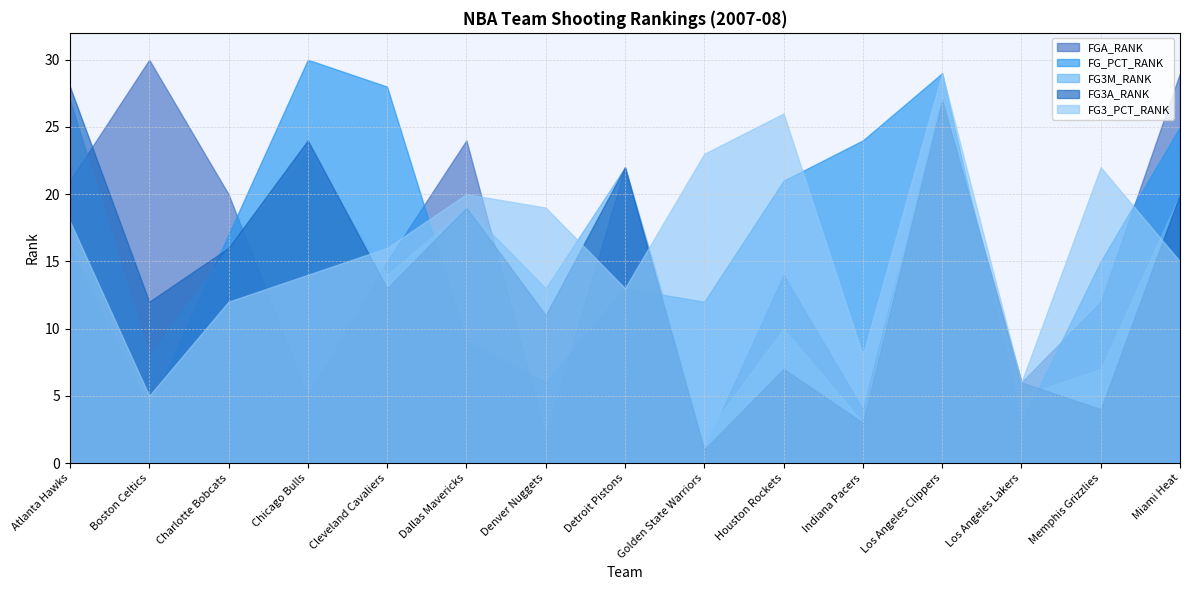

What is the sum of all FG3A_RANK values?

213